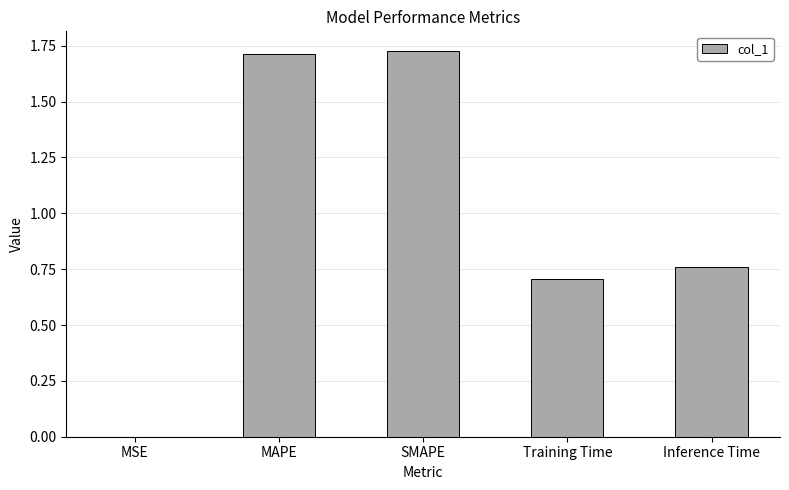

Is it true that the value at SMAPE is 0.4?

False